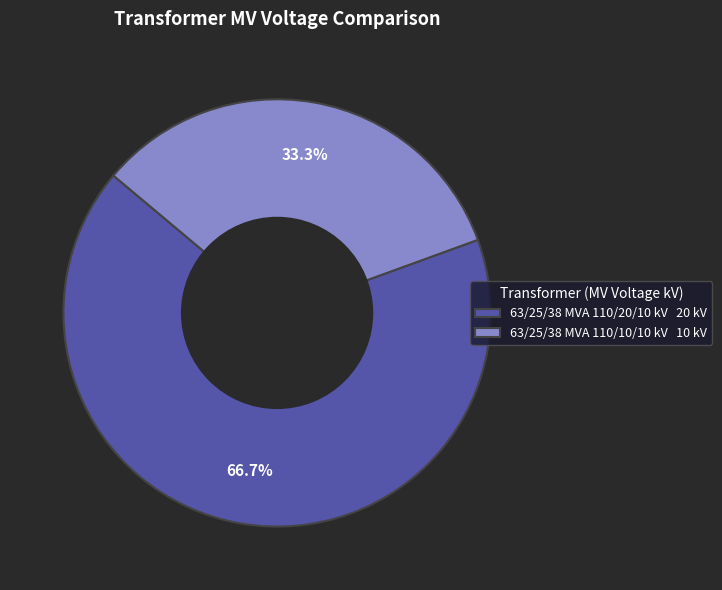

To the nearest percent, what is the difference between the largest and smallest slice percentages?

33%